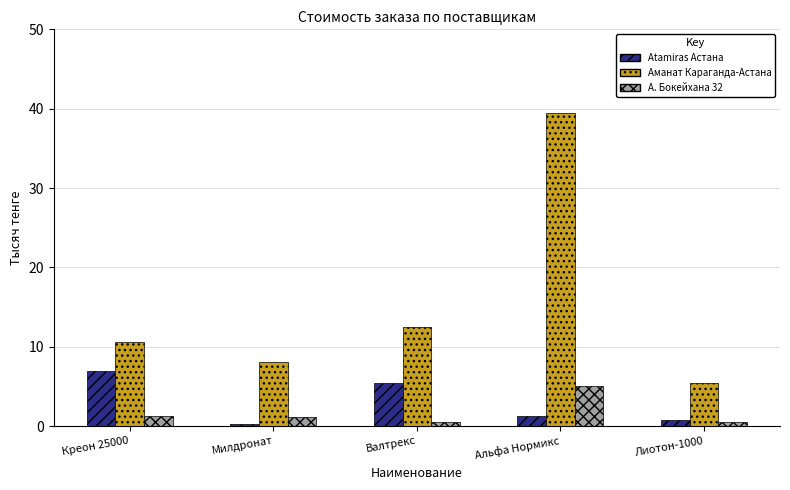

Between Альфа Нормикс and Лиотон-1000, which series saw the biggest shift?

Аманат Караганда-Астана